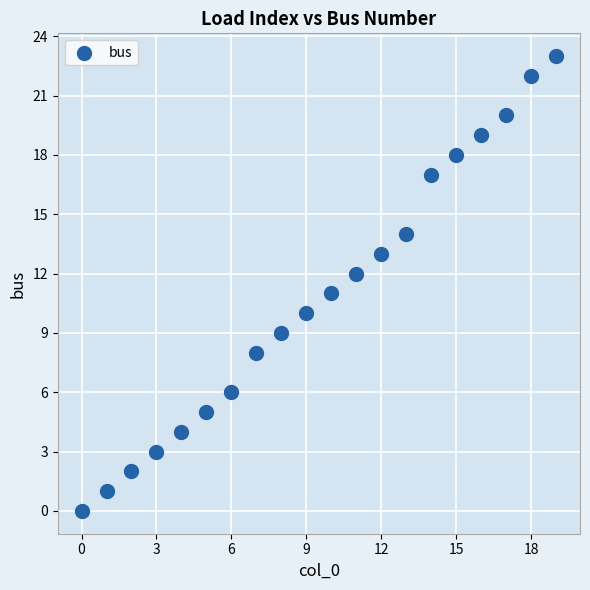

What is the range of Y values (max minus min)?

23